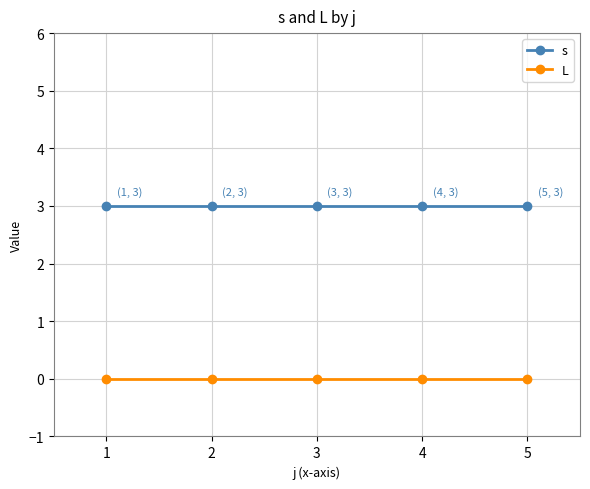

What is the maximum value shown in the chart?

3